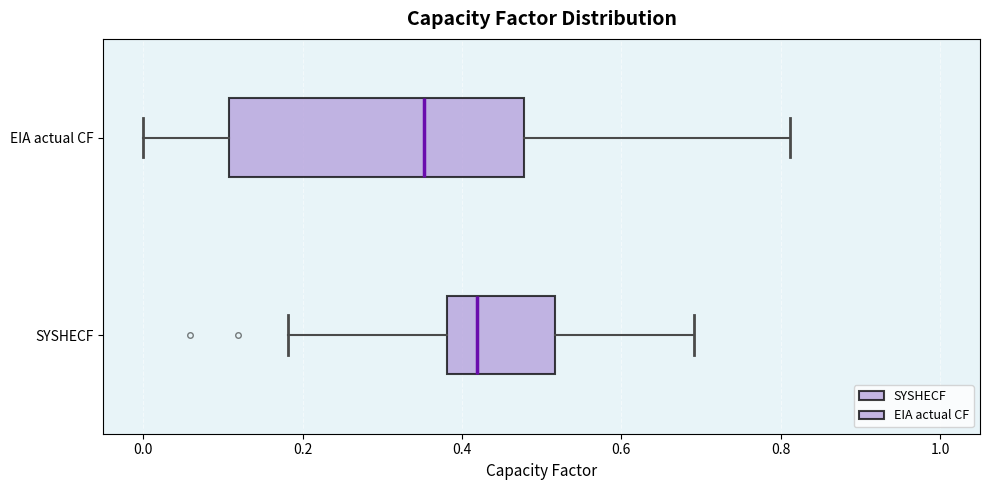

Which box has the furthest to the left median line?

EIA actual CF